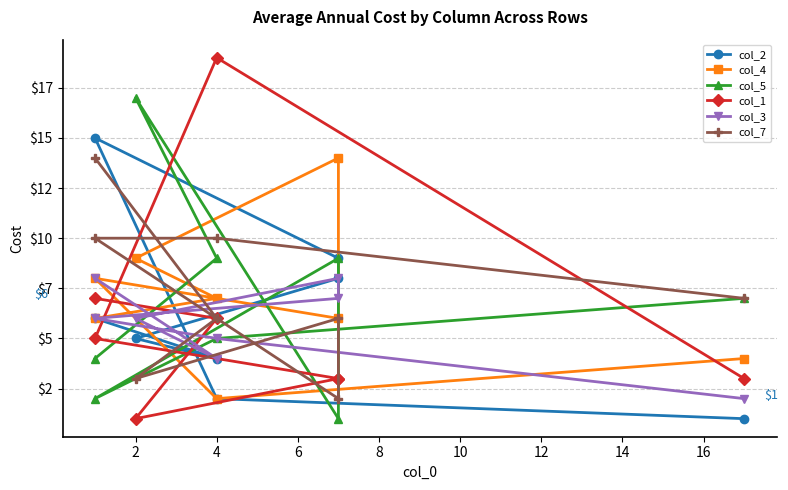

Which series has the largest range (max minus min)?

col_1